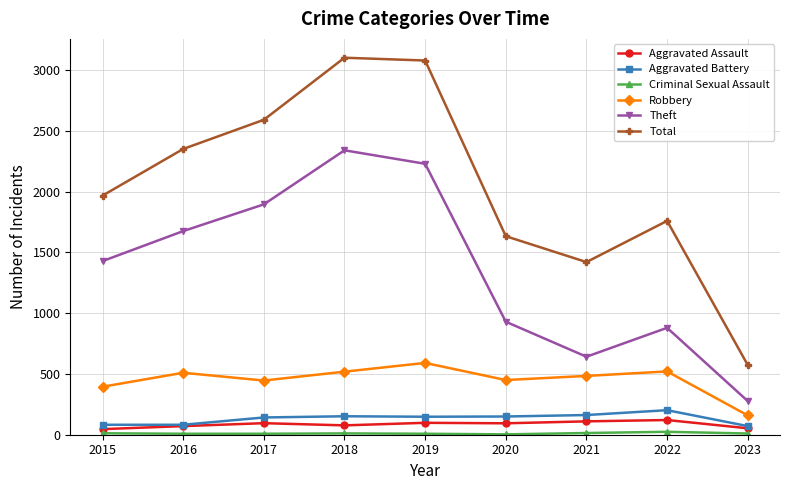

Which series has the largest total across all categories?

Total